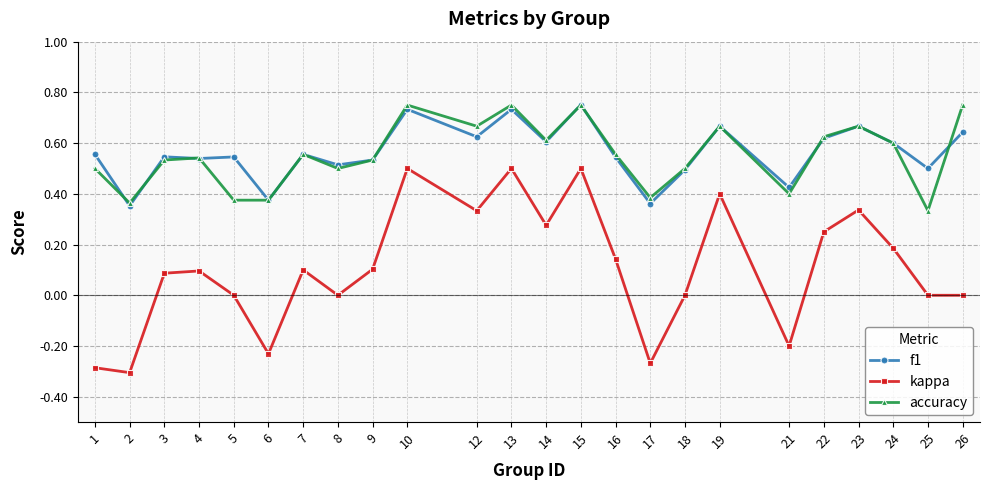

Which category has the lowest value across all series?

2